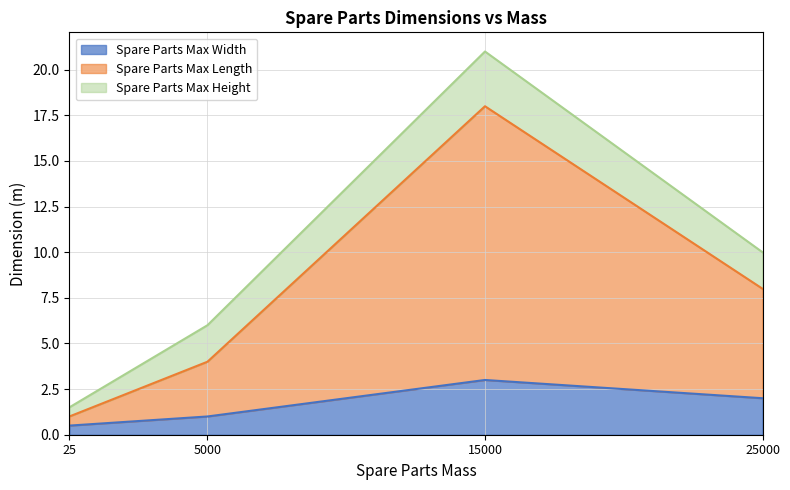

How many data points does each series have?

4